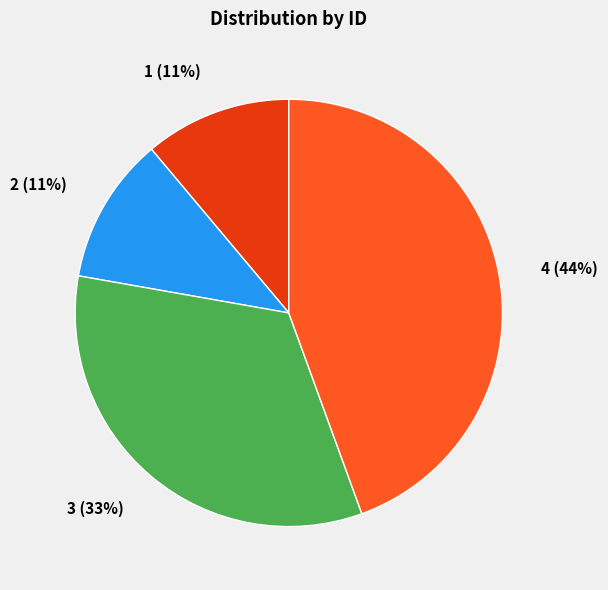

Does any single category account for the majority?

No